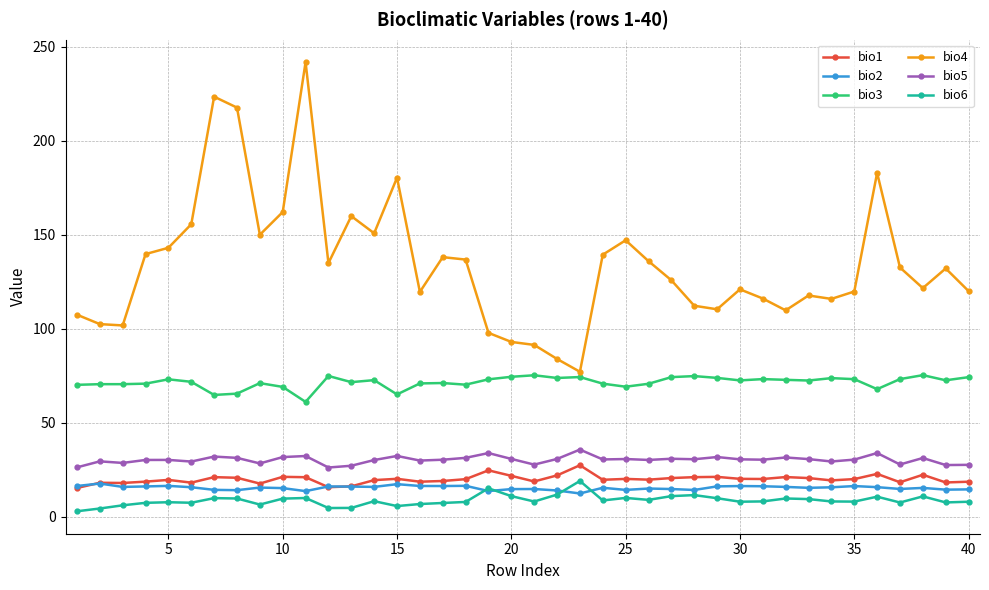

True or false: bio4 has more than 0 interior local peaks.

True